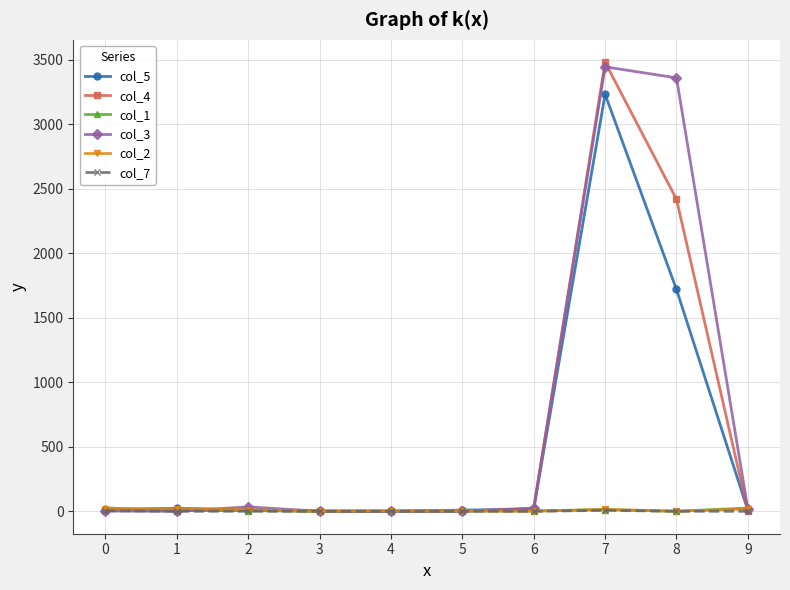

What is the maximum value shown in the chart?

3482